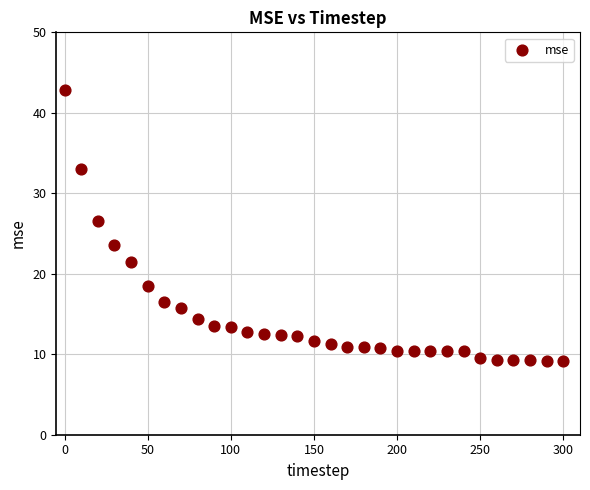

What is the range of X values (max minus min)?

300.0